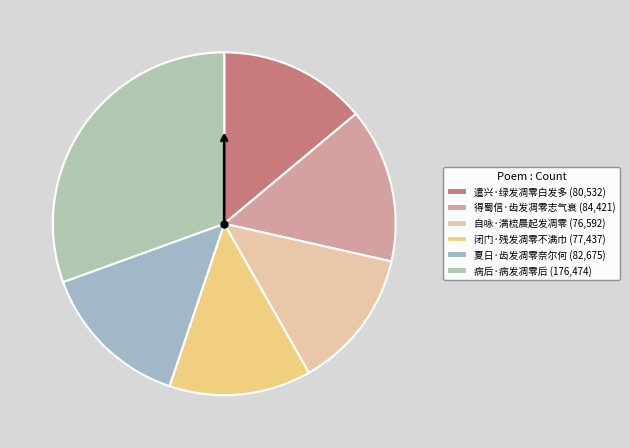

What is the total percentage of 病后·病发凋零后 and 自咏·满梳晨起发凋零?

43.8%